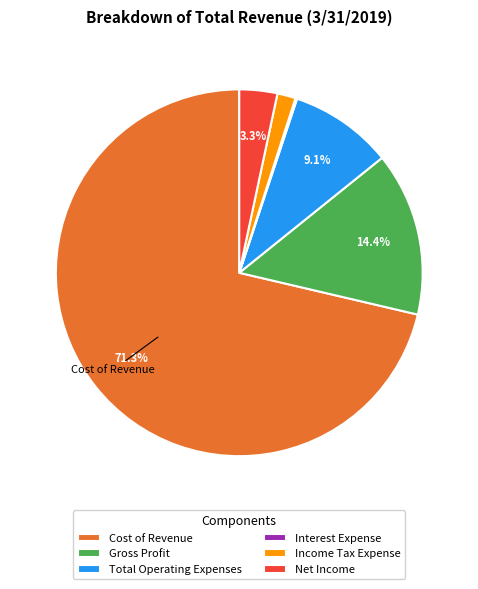

Is there any slice that represents more than half of the pie?

Yes